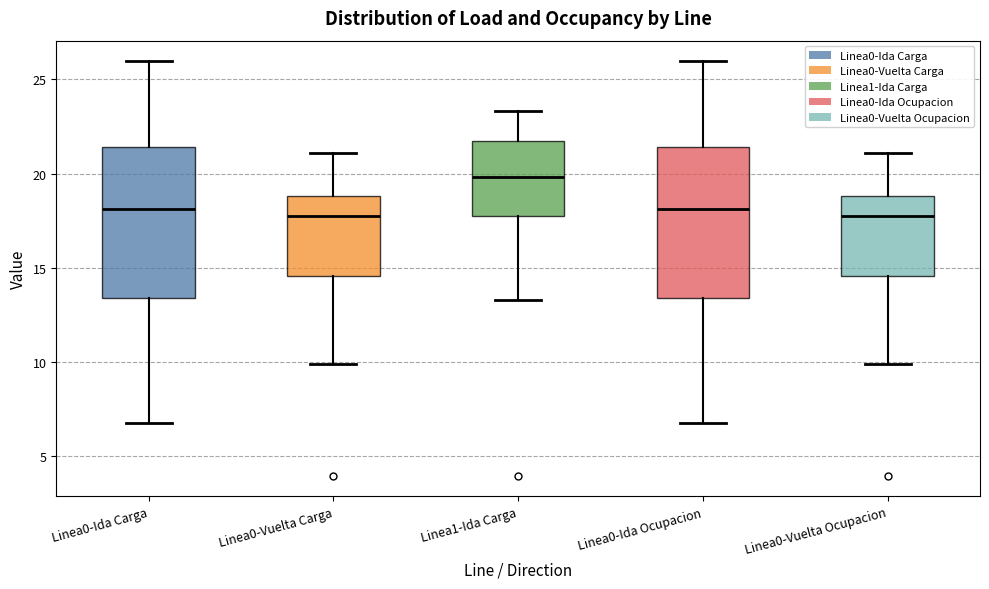

Reading left to right, read every box against the y-axis: the position of its median line, the range the box covers, and the ends of its whiskers. The values are not printed on the chart, so give them approximately, as read against the axis.

Linea0-Ida Carga: median 18.0, box 13.5 to 21.5, whiskers 7.0 to 26.0
Linea0-Vuelta Carga: median 18.0, box 14.5 to 19.0, whiskers 10.0 to 21.0
Linea1-Ida Carga: median 20.0, box 18.0 to 21.5, whiskers 13.5 to 23.5
Linea0-Ida Ocupacion: median 18.0, box 13.5 to 21.5, whiskers 7.0 to 26.0
Linea0-Vuelta Ocupacion: median 18.0, box 14.5 to 19.0, whiskers 10.0 to 21.0